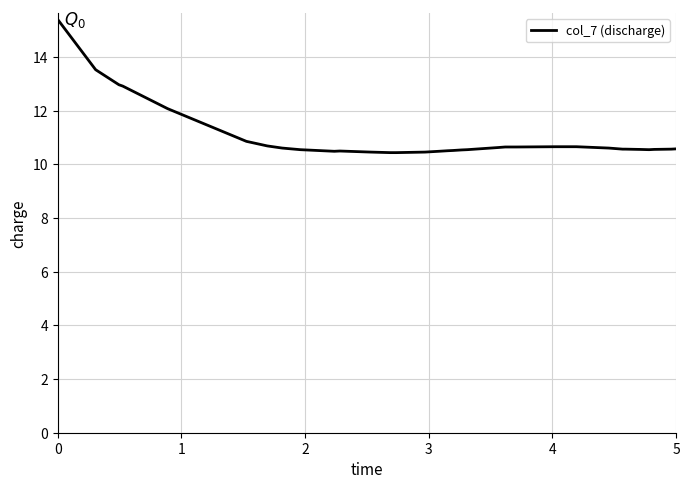

What is the smallest value displayed?

10.4